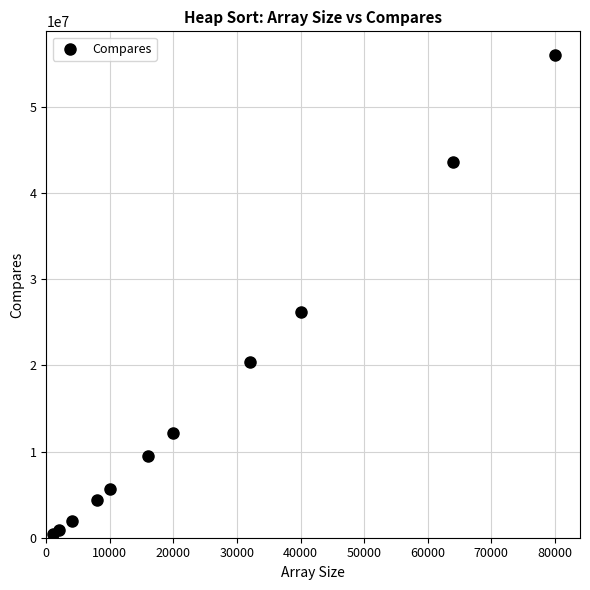

What is the average X value?

25182